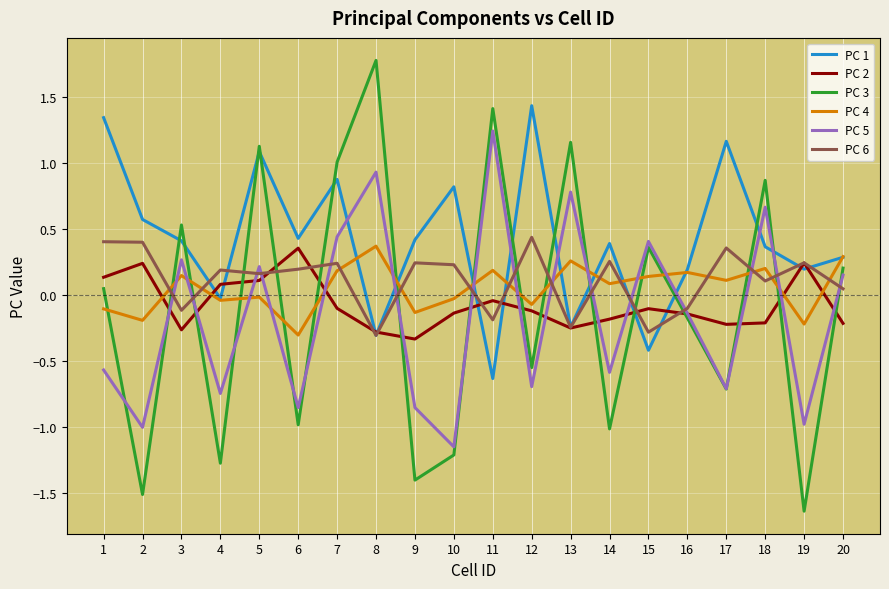

At 9, list the series in order from smallest to largest.

PC 3, PC 5, PC 2, PC 4, PC 6, PC 1